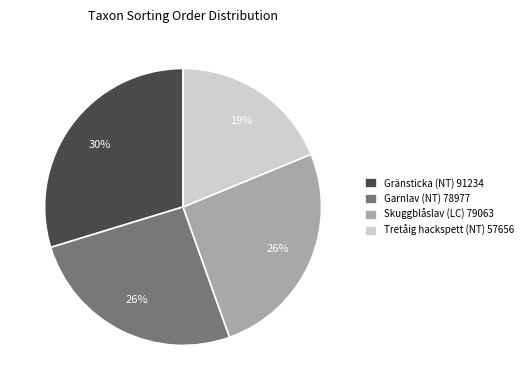

To the nearest percent, what portion does Garnlav (NT) represent?

26%